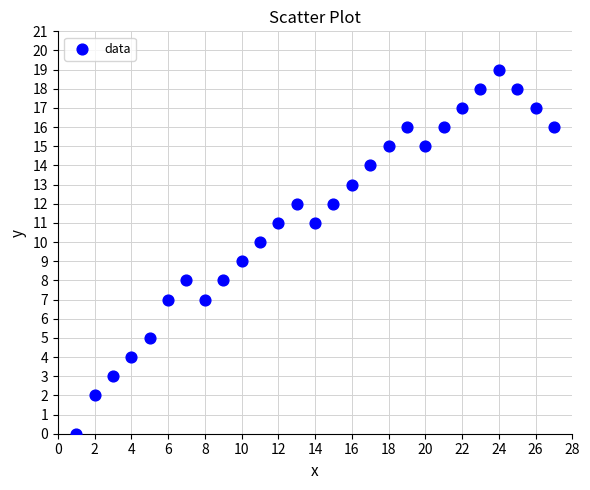

What is the range of Y values (max minus min)?

19